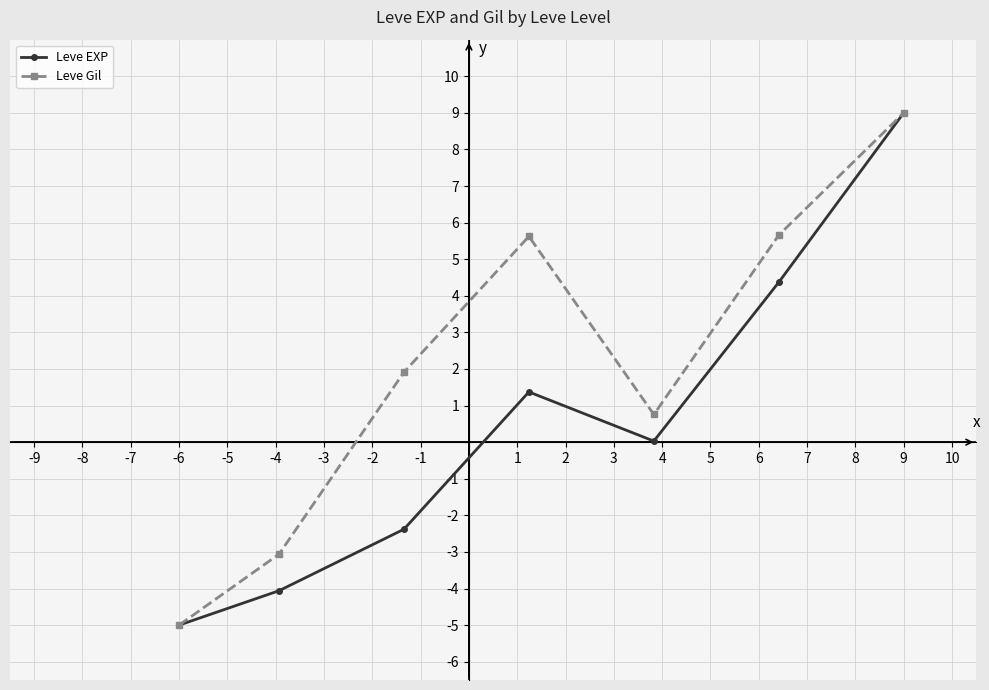

What is the maximum value for Leve EXP?

9.0